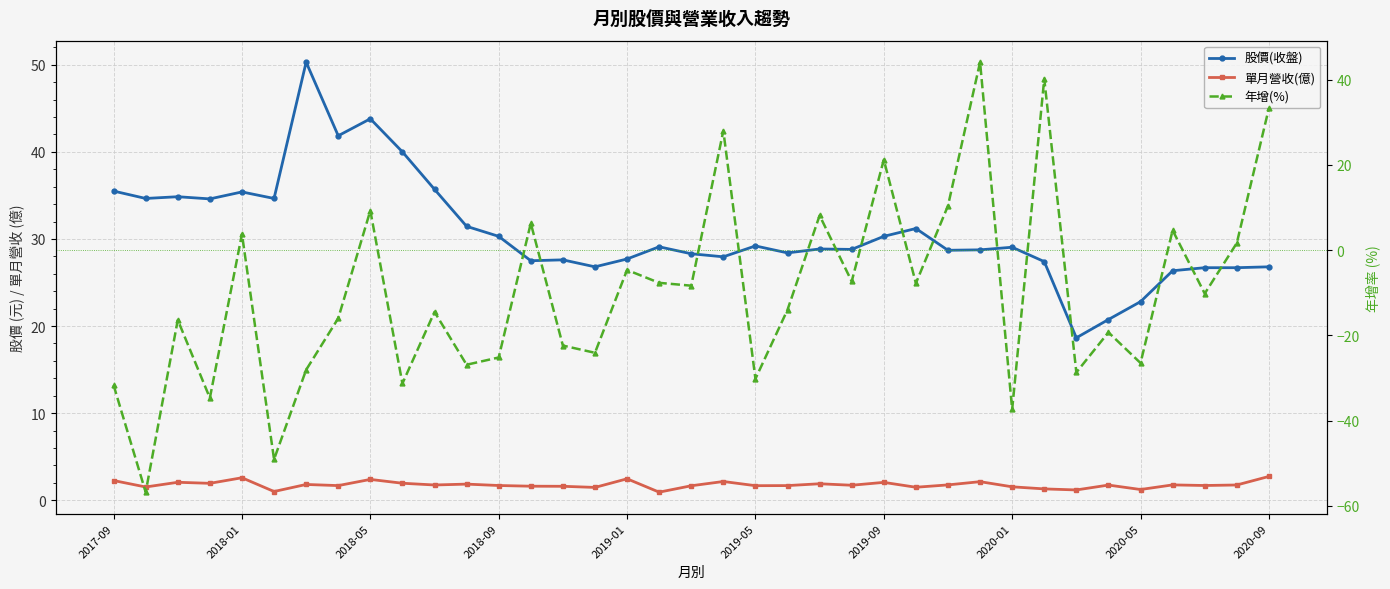

How many categories are shown in the chart?

37